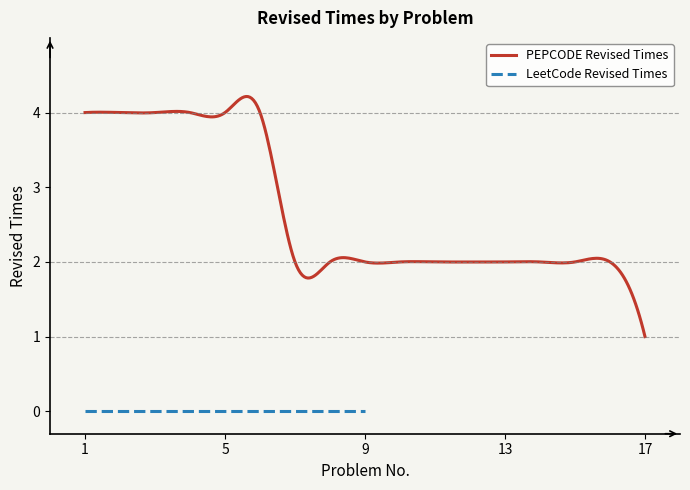

How many data points are above 2?

6